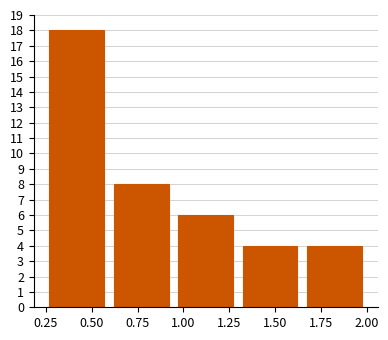

How tall is the bar that spans 1.65 to 2.00 on the x-axis? Neither the bar edges nor the heights are printed on the chart, so give them approximately, as read against the axes.

4